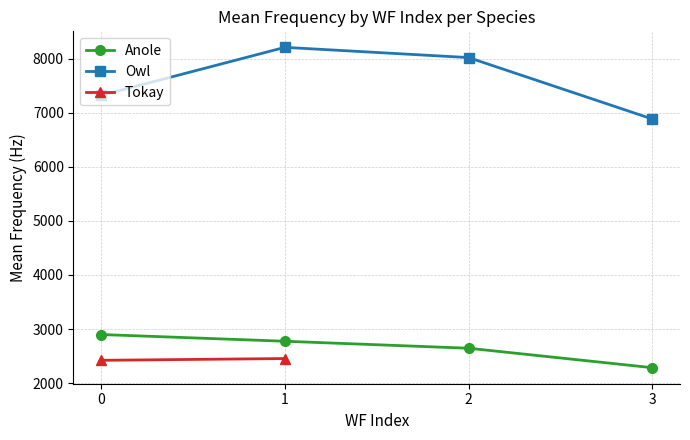

At how many categories does at least one series exceed 4145?

4